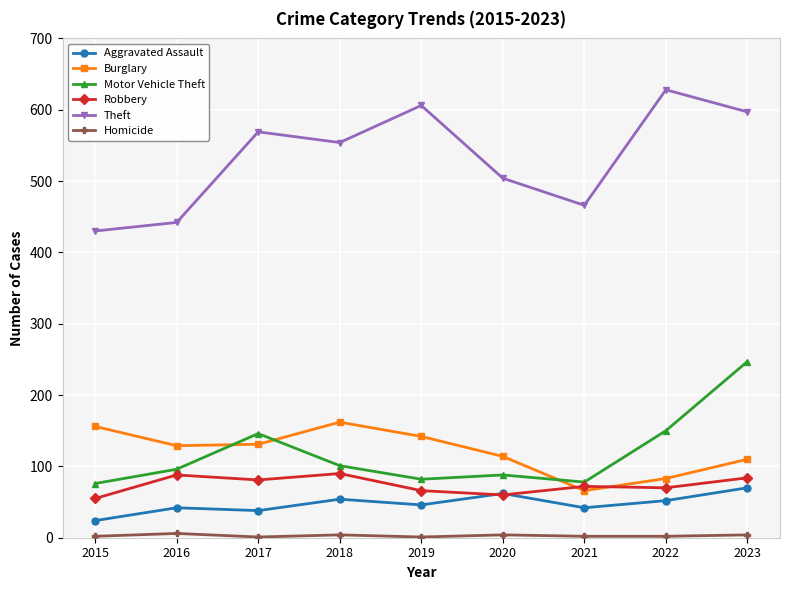

True or false: Burglary has more than 1 points higher than both neighbors.

False